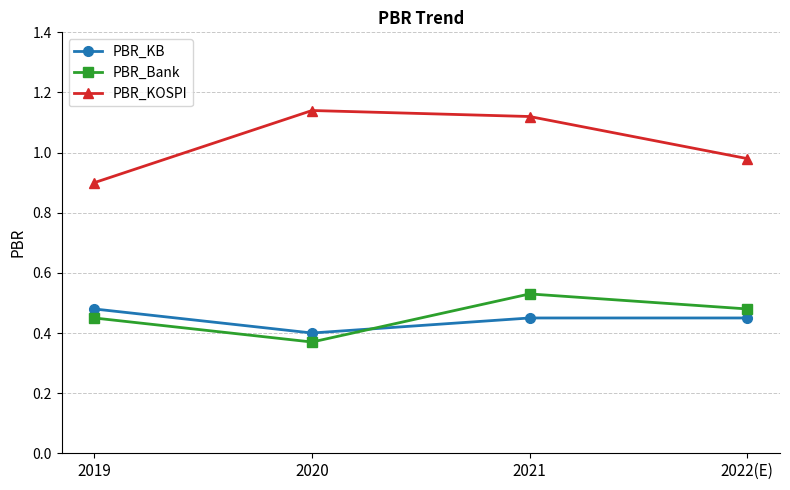

What is the sum of all PBR_KB values?

1.8